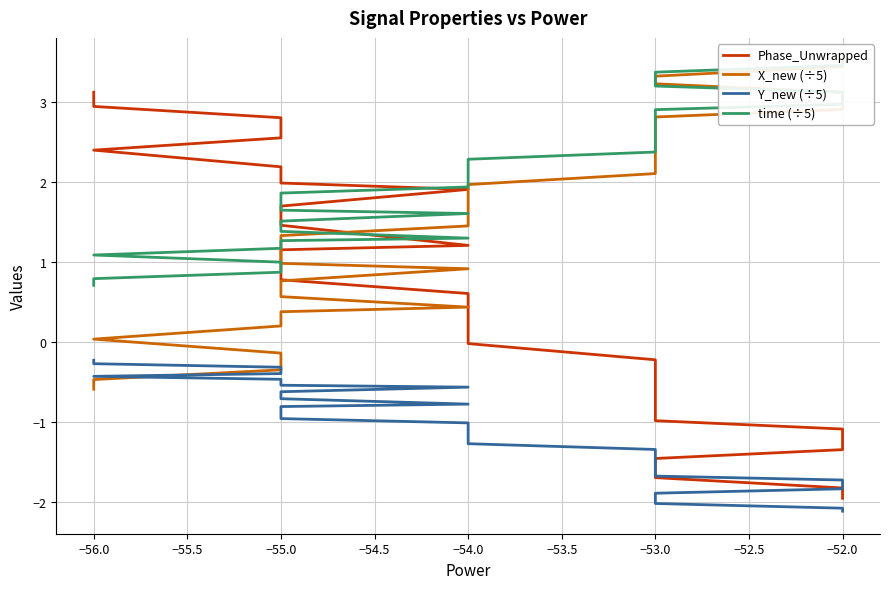

Between −54.0 and −53.0, which series saw the biggest shift?

Phase_Unwrapped